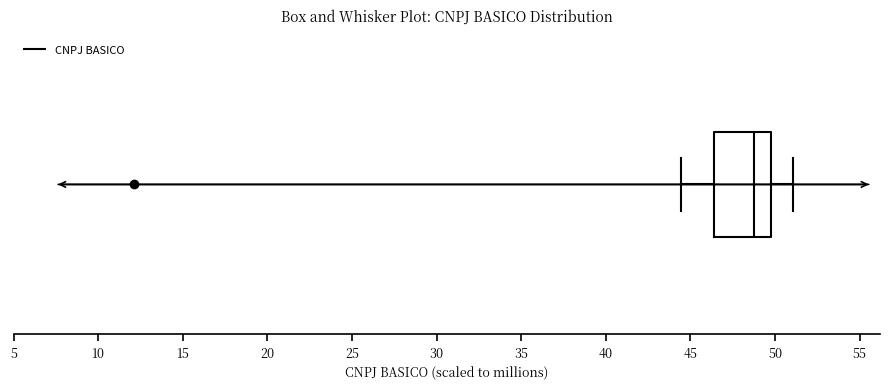

Where does the left whisker of the box end on the x-axis? The values are not printed on the chart, so give them approximately, as read against the axis.

44.5